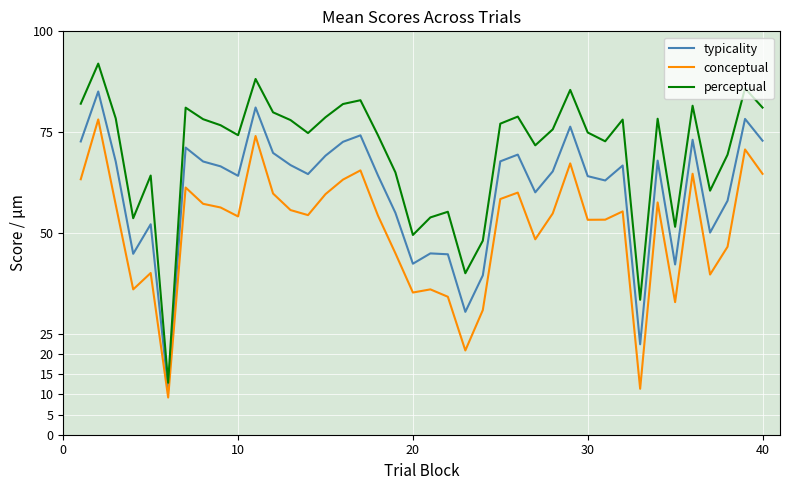

Rank the series by their average value, from lowest to highest.

conceptual, typicality, perceptual